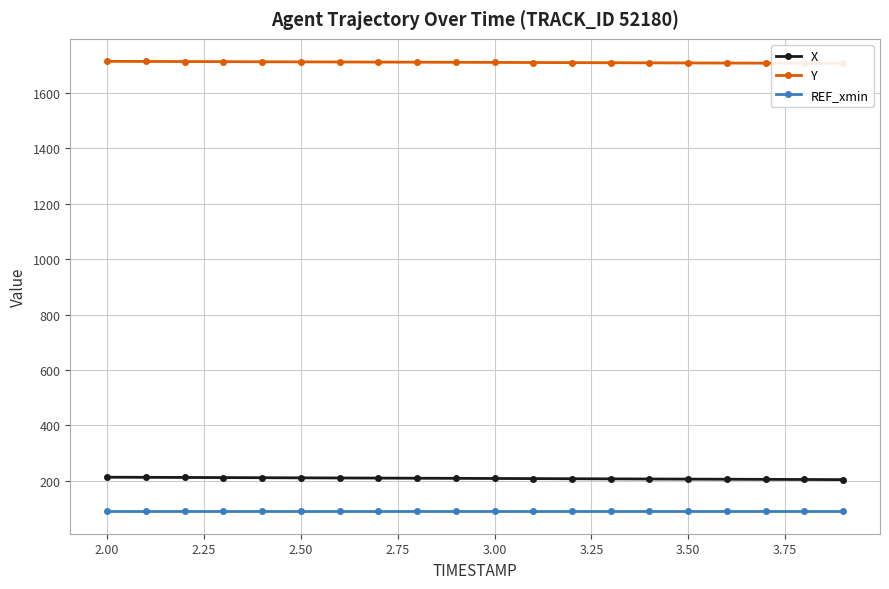

True or false: X and REF_xmin intersect in this chart.

False